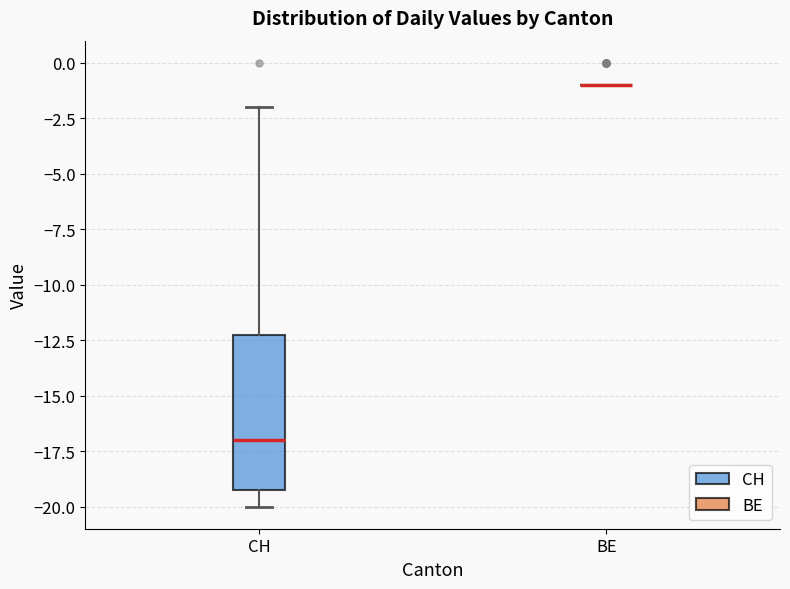

Which box is the tallest, from its lower edge to its upper edge?

CH